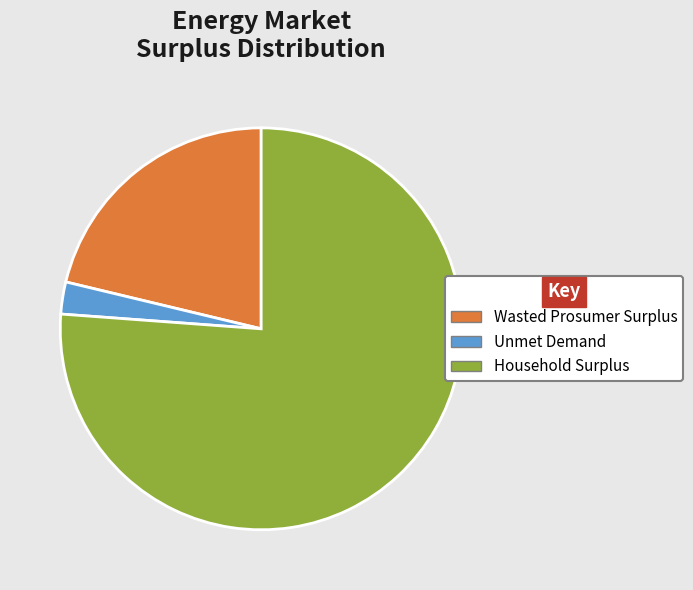

What is the largest slice in the pie chart?

Household Surplus